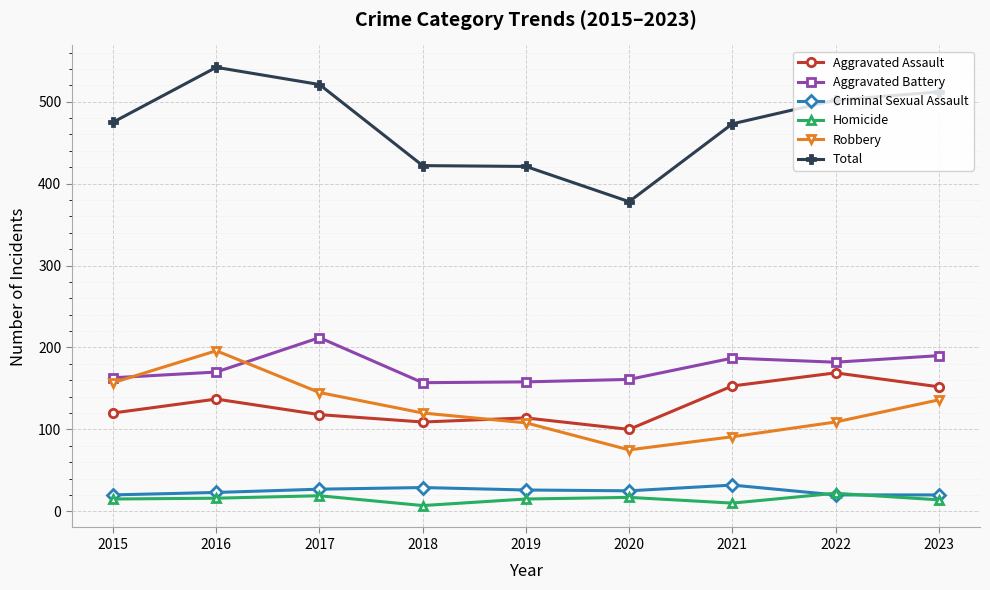

At which label is Aggravated Assault closest to 134?

2016